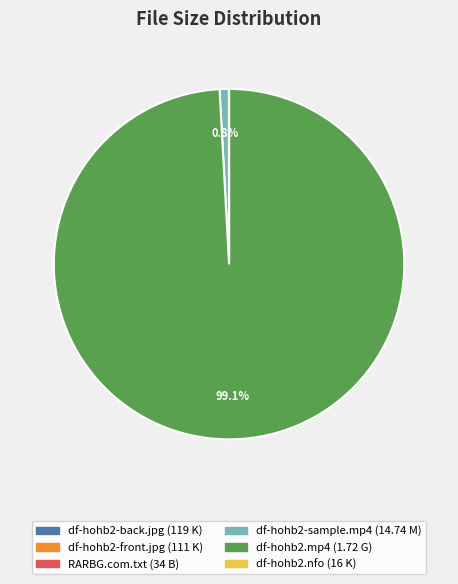

Is there a majority slice in this chart?

Yes